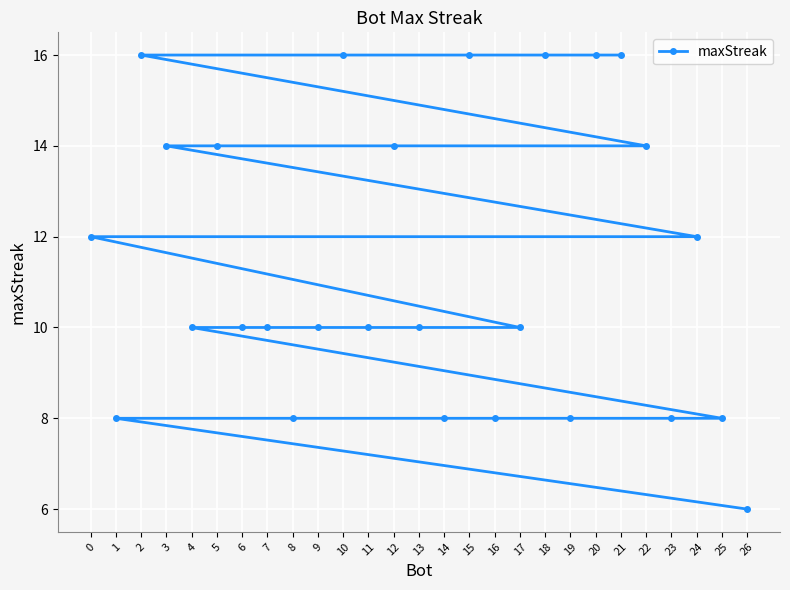

The chart shows a value of 12 at 24. True or false?

True